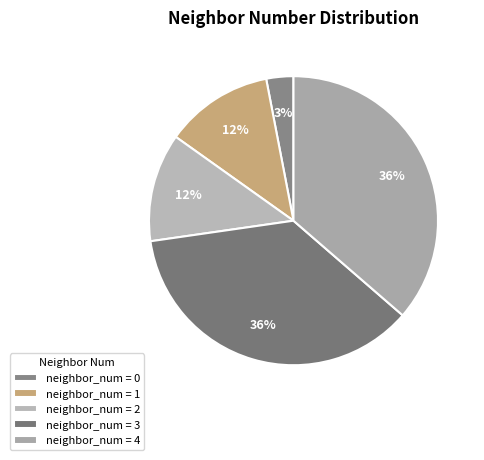

How many segments does this pie chart have?

5